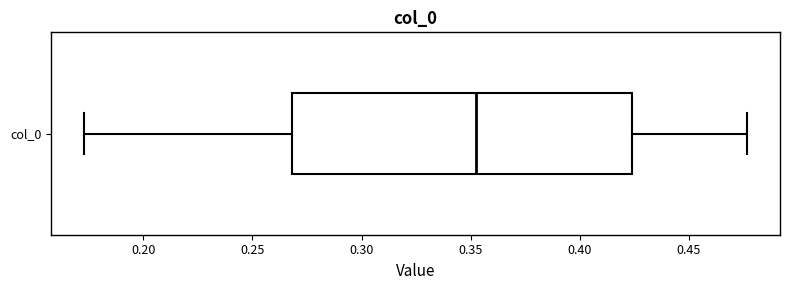

Transcribe this box plot: give where the median line is, the range the box spans, and where the two whiskers end, as read against the x-axis. The values are not printed on the chart, so give them approximately, as read against the axis.

median 0.355, box 0.270 to 0.425, whiskers 0.175 to 0.475